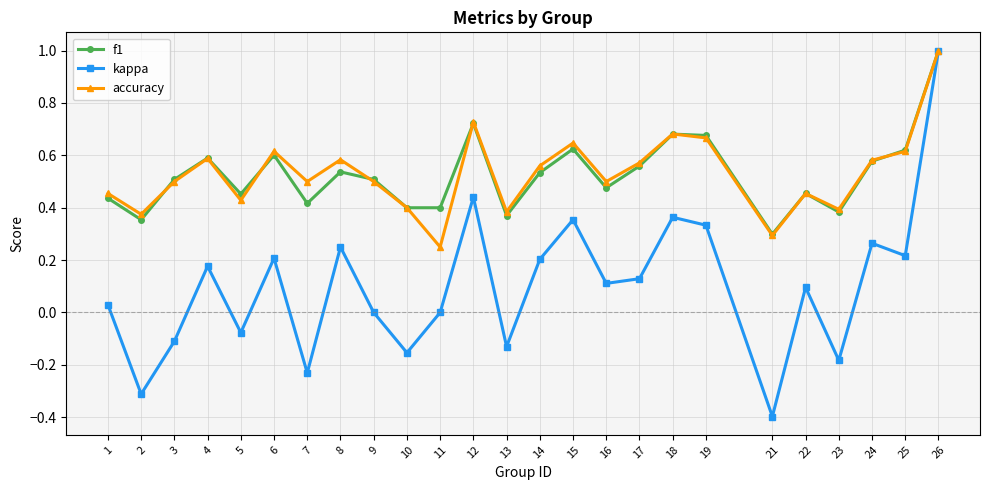

What is the total value across all series at 8?

1.4